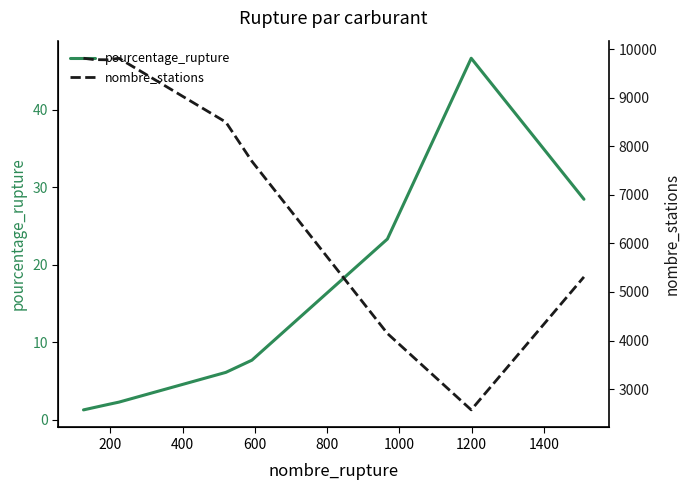

True or false: nombre_stations and pourcentage_rupture intersect in this chart.

False